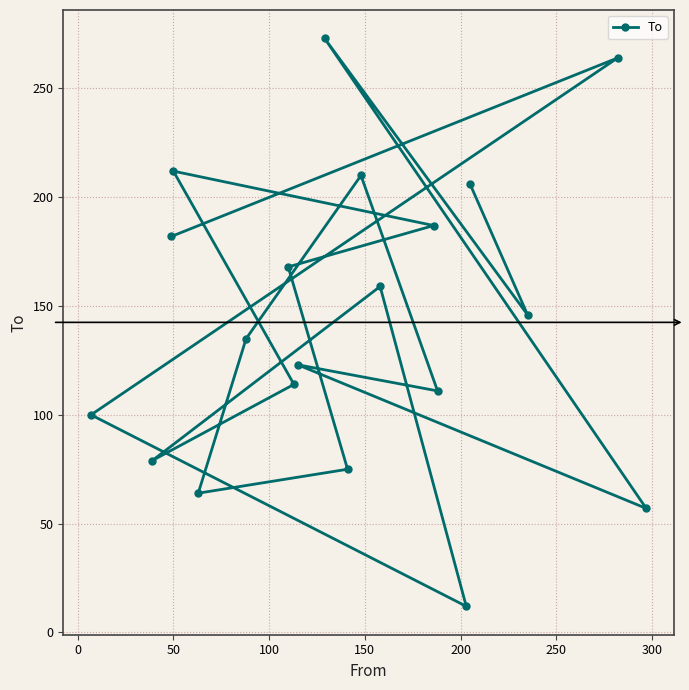

What is the difference between the maximum and minimum values?

261